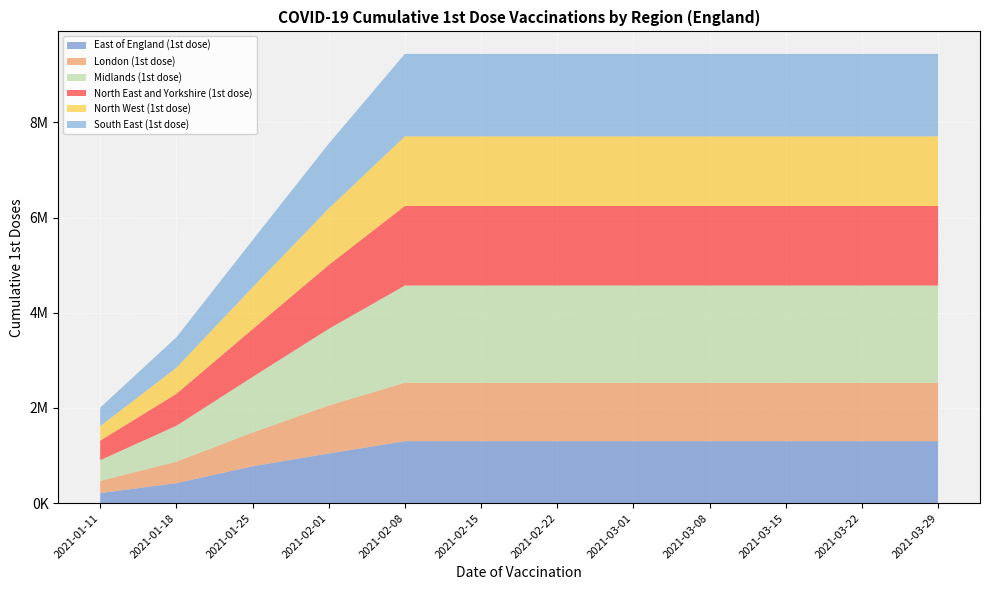

Reading left to right, what are all the values shown in this chart?

East of England (1st dose): 210543	417706	773315	1041618	1300393	1300393	1300393	1300393	1300393	1300393	1300393	1300393
London (1st dose): 255245	451230	709676	1008698	1229758	1229758	1229758	1229758	1229758	1229758	1229758	1229758
Midlands (1st dose): 436511	755509	1168272	1611595	2042589	2042589	2042589	2042589	2042589	2042589	2042589	2042589
North East and Yorkshire (1st dose): 409362	670380	1003413	1341199	1672288	1672288	1672288	1672288	1672288	1672288	1672288	1672288
North West (1st dose): 305819	547874	879805	1188819	1462996	1462996	1462996	1462996	1462996	1462996	1462996	1462996
South East (1st dose): 389863	640719	991985	1361824	1734497	1734497	1734497	1734497	1734497	1734497	1734497	1734497